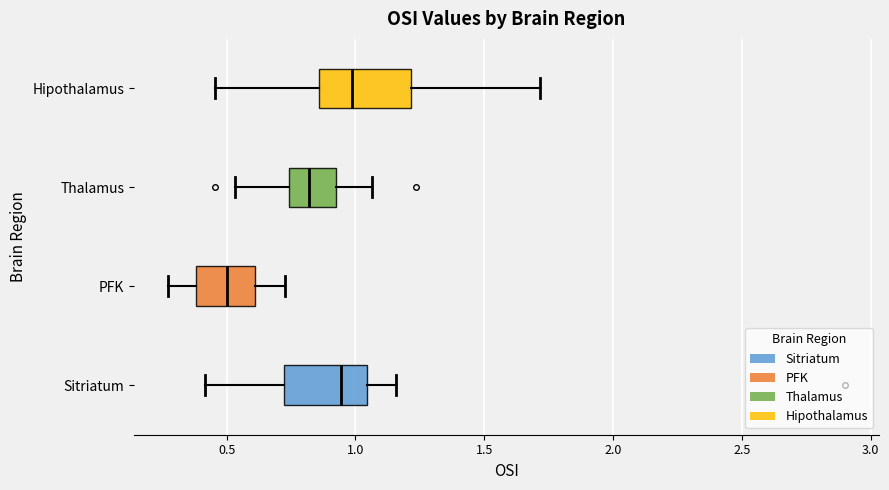

Reading bottom to top, transcribe this box plot: for each box, give where its median line is, the range the box spans, and where its two whiskers end, as read against the x-axis. The values are not printed on the chart, so give them approximately, as read against the axis.

Sitriatum: median 0.95, box 0.70 to 1.05, whiskers 0.40 to 1.15
PFK: median 0.50, box 0.40 to 0.60, whiskers 0.25 to 0.75
Thalamus: median 0.80, box 0.75 to 0.95, whiskers 0.55 to 1.05
Hipothalamus: median 1.00, box 0.85 to 1.20, whiskers 0.45 to 1.70